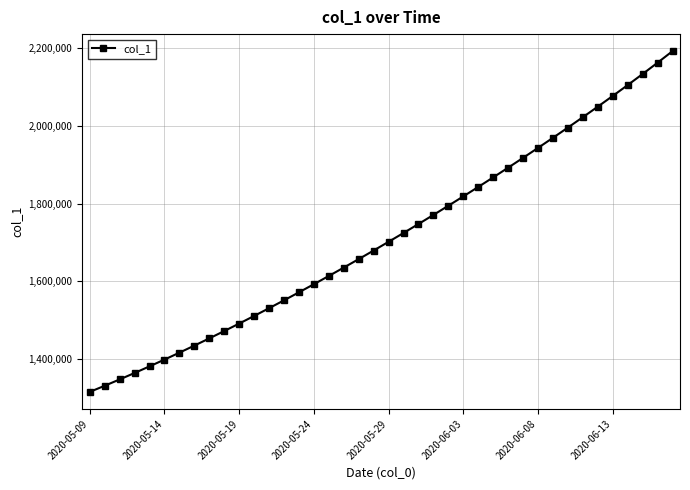

What is the difference between the maximum and minimum values?

877917.8